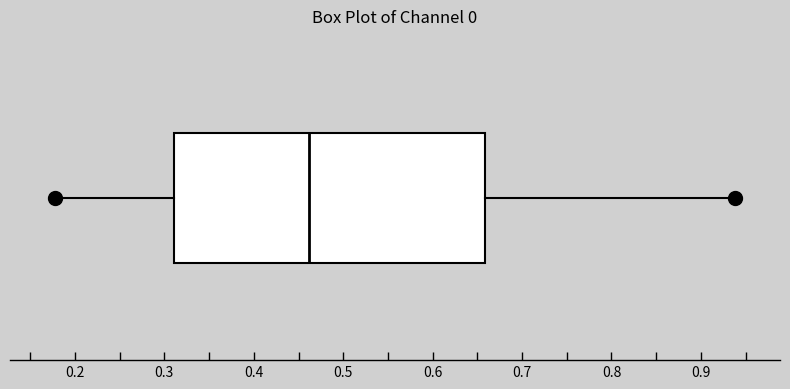

Read this box plot against the x-axis: the position of the median line, the range covered by the box, and the ends of both whiskers. The values are not printed on the chart, so give them approximately, as read against the axis.

median 0.46, box 0.31 to 0.66, whiskers 0.18 to 0.94